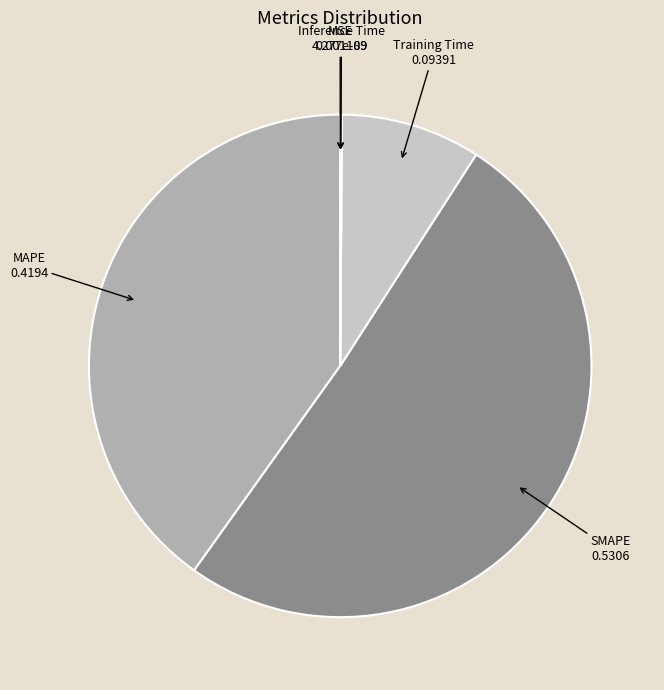

What is the smallest slice in the pie chart?

MSE